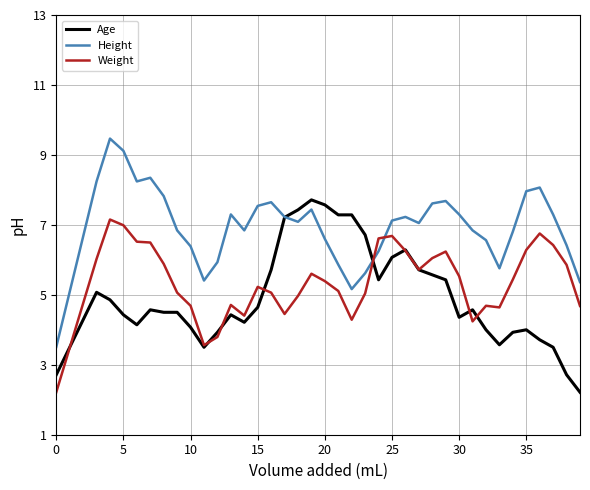

True or false: Weight has more than 2 points higher than both neighbors.

True